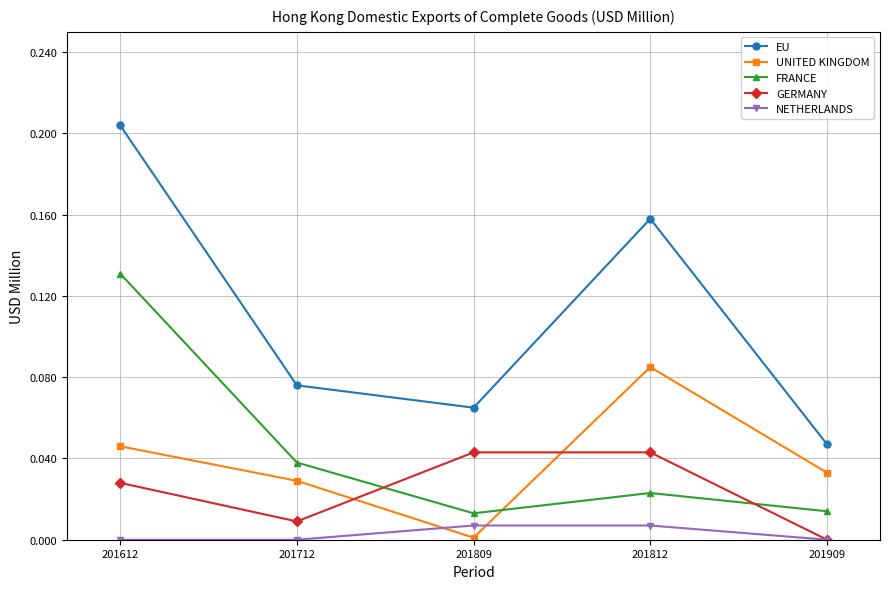

How many lines are shown in the chart?

5